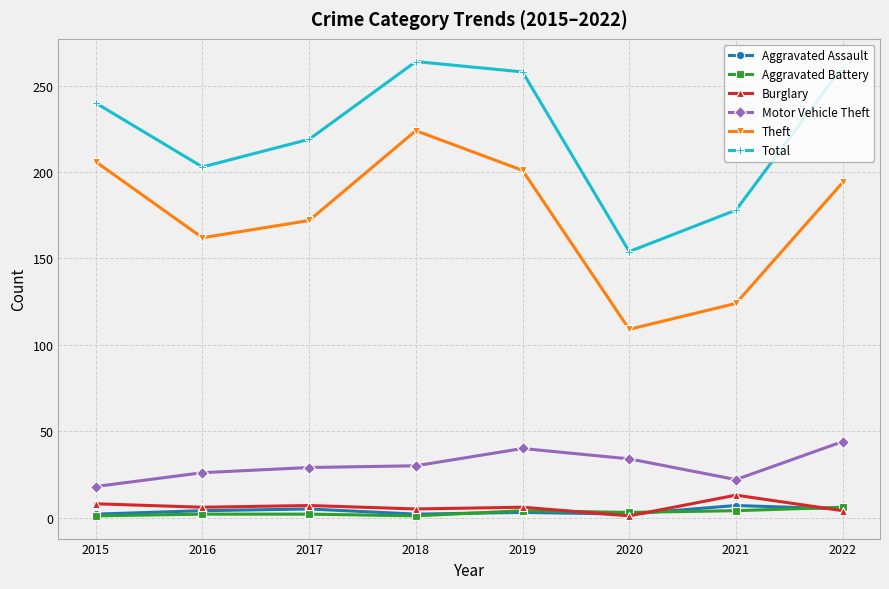

What is the spread (max minus min) of values at 2017?

217